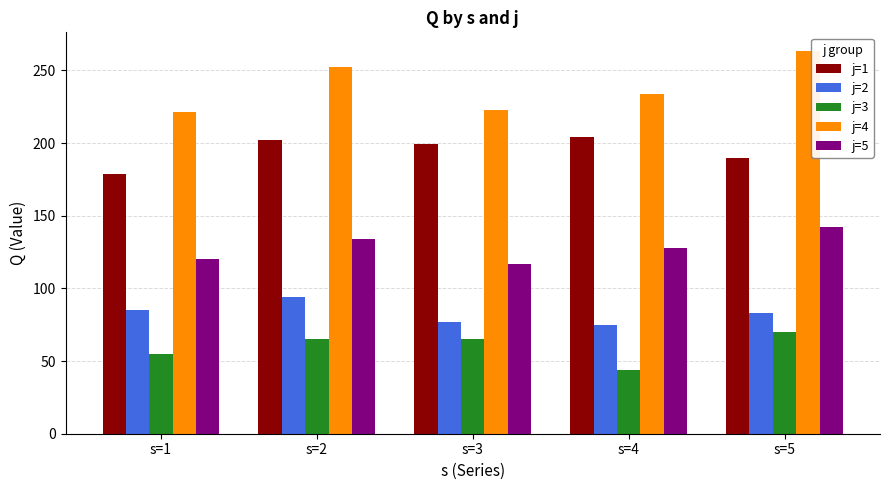

What is the maximum value shown in the chart?

263